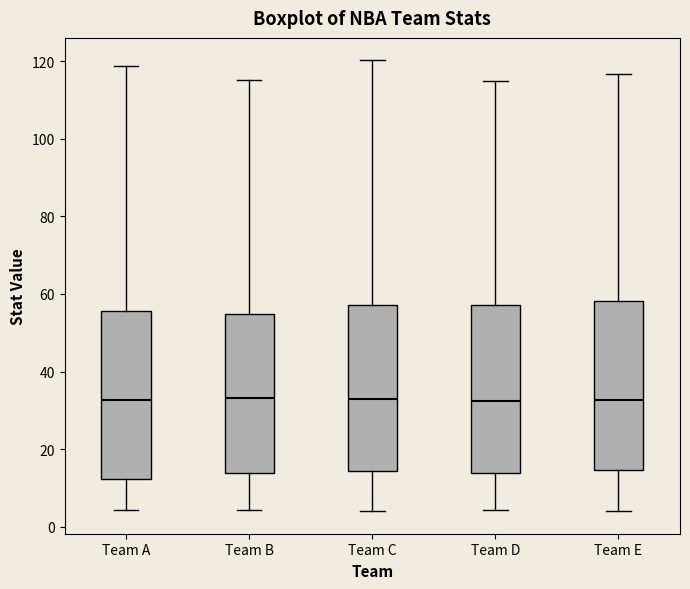

Reading left to right, transcribe this box plot: for each box, give where its median line is, the range the box spans, and where its two whiskers end, as read against the y-axis. The values are not printed on the chart, so give them approximately, as read against the axis.

Team A: median 32, box 12 to 56, whiskers 4 to 118
Team B: median 34, box 14 to 54, whiskers 4 to 116
Team C: median 34, box 14 to 58, whiskers 4 to 120
Team D: median 32, box 14 to 58, whiskers 4 to 114
Team E: median 32, box 14 to 58, whiskers 4 to 116